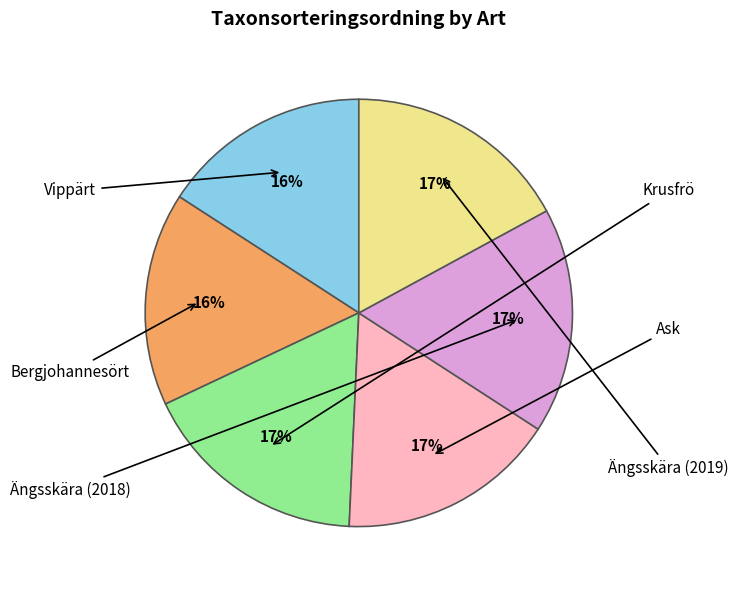

What percentage is the Ängsskära (2018) slice, to the nearest percent?

17%